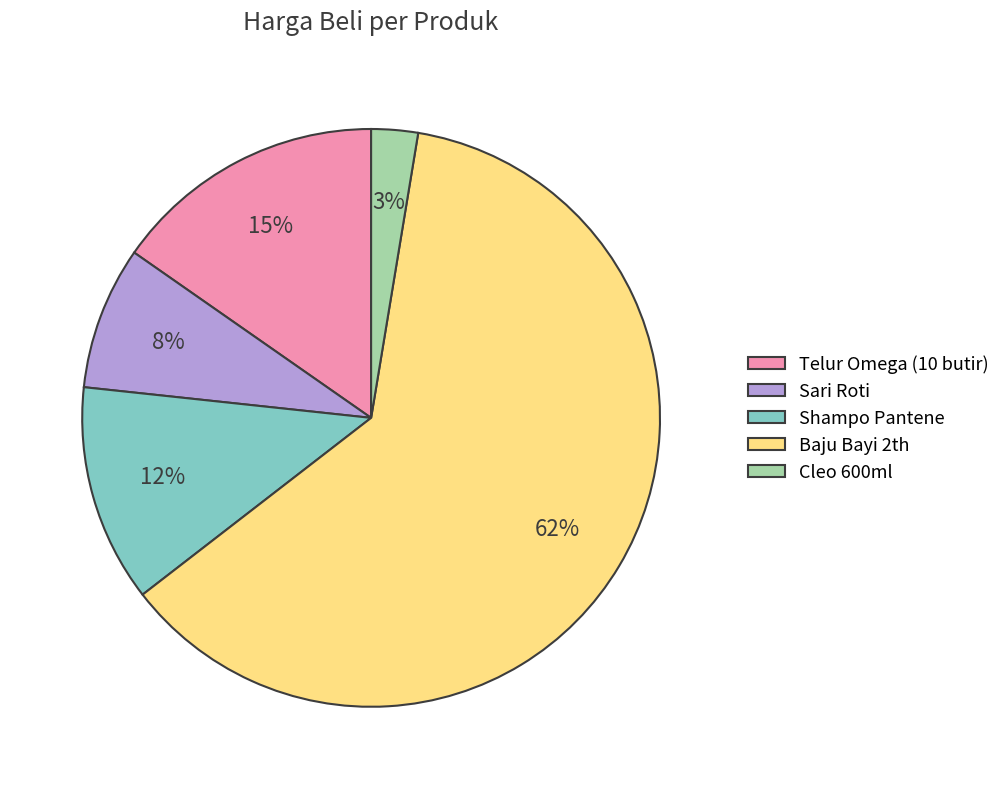

To the nearest percent, what is the average slice percentage?

20%